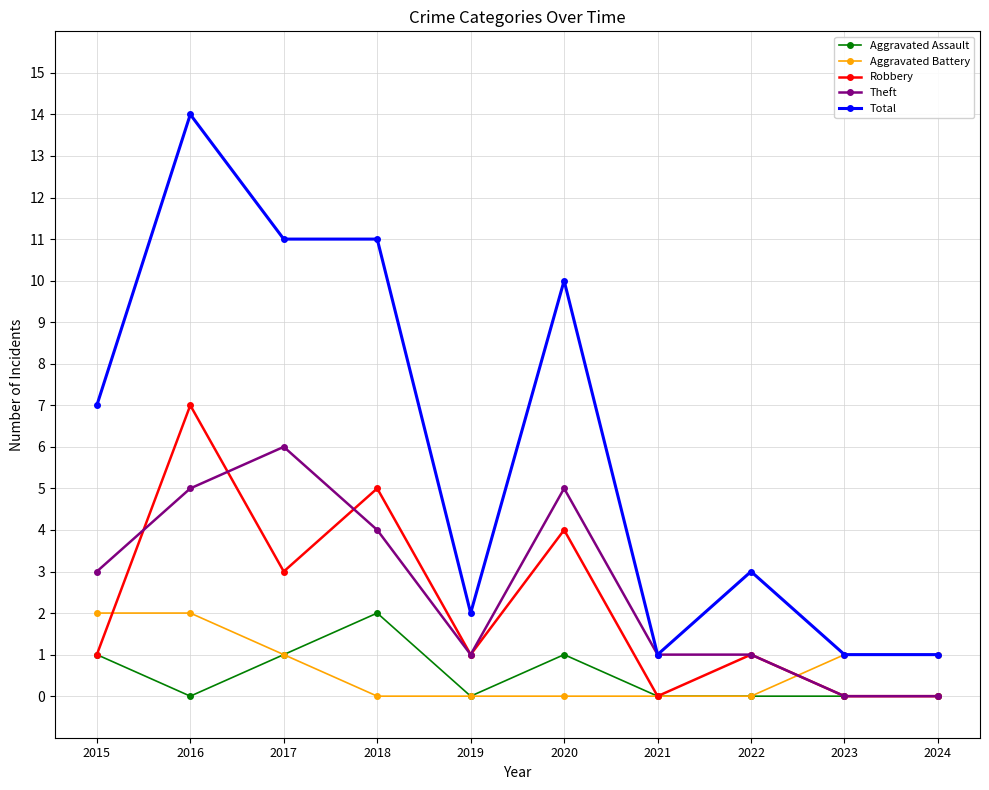

Reading right to left, what are all the values shown in this chart?

Aggravated Assault: 0	0	0	0	1	0	2	1	0	1
Aggravated Battery: 1	1	0	0	0	0	0	1	2	2
Robbery: 0	0	1	0	4	1	5	3	7	1
Theft: 0	0	1	1	5	1	4	6	5	3
Total: 1	1	3	1	10	2	11	11	14	7